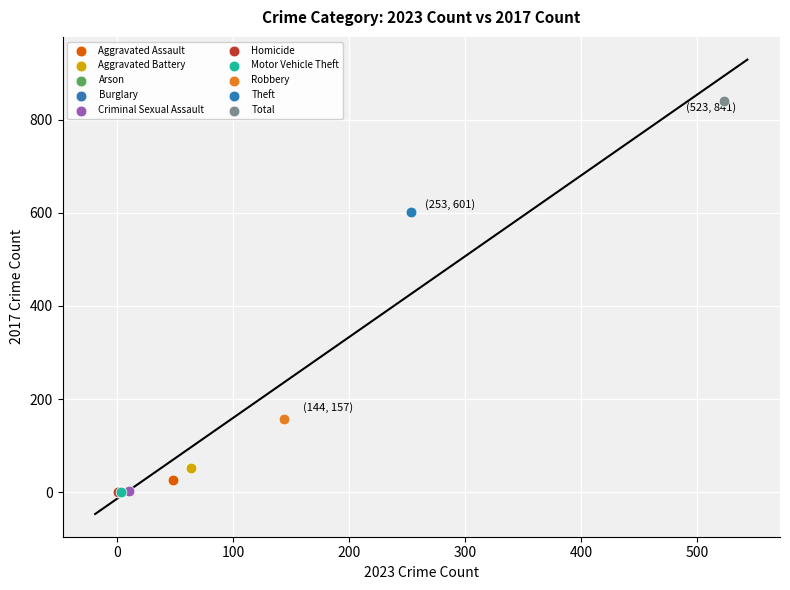

What are all the series names shown in the legend?

Aggravated Assault, Aggravated Battery, Arson, Burglary, Criminal Sexual Assault, Homicide, Motor Vehicle Theft, Robbery, Theft, Total